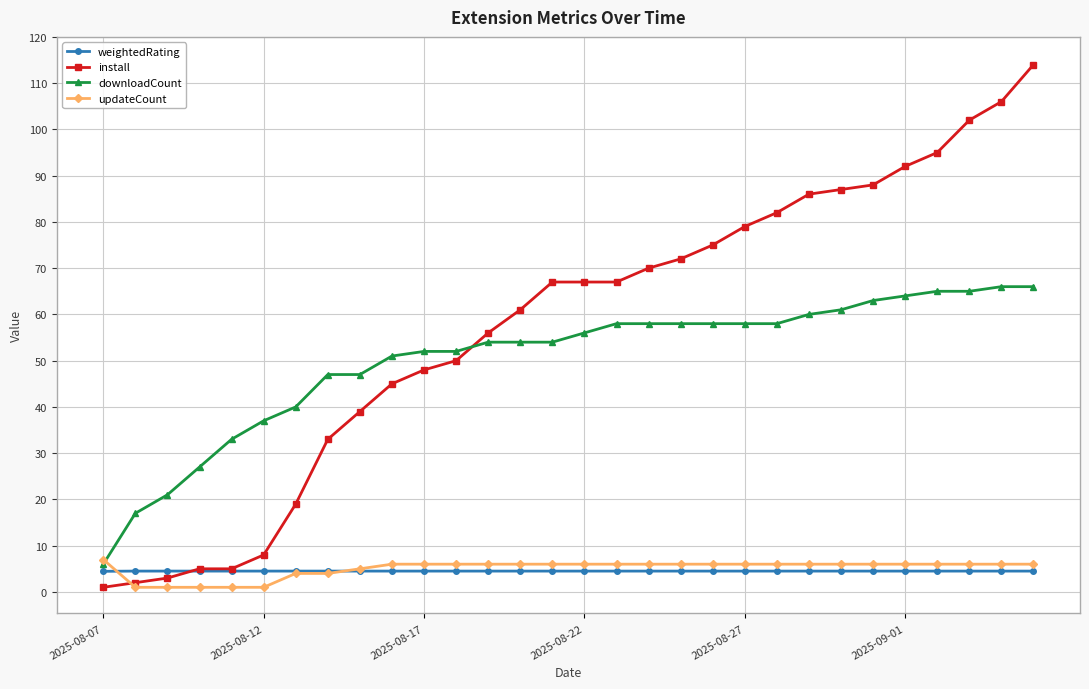

True or false: weightedRating has more than 1 points higher than both neighbors.

True